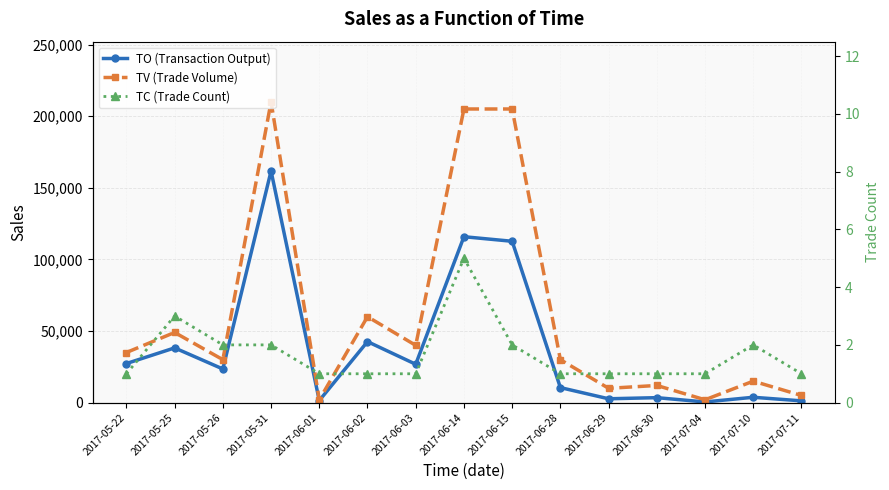

Reading left to right, list all the values displayed in this chart.

TO (Transaction Output): 2017-05-22=27300	2017-05-25=38220	2017-05-26=23500	2017-05-31=161700	2017-06-01=1460	2017-06-02=42600	2017-06-03=26800	2017-06-14=115840	2017-06-15=112650	2017-06-28=10500	2017-06-29=2700	2017-06-30=3480	2017-07-04=480	2017-07-10=3750	2017-07-11=1250
TV (Trade Volume): 2017-05-22=35000	2017-05-25=49000	2017-05-26=30000	2017-05-31=210000	2017-06-01=2000	2017-06-02=60000	2017-06-03=40000	2017-06-14=205000	2017-06-15=205000	2017-06-28=30000	2017-06-29=10000	2017-06-30=12000	2017-07-04=2000	2017-07-10=15000	2017-07-11=5000
TC (Trade Count): 2017-05-22=1	2017-05-25=3	2017-05-26=2	2017-05-31=2	2017-06-01=1	2017-06-02=1	2017-06-03=1	2017-06-14=5	2017-06-15=2	2017-06-28=1	2017-06-29=1	2017-06-30=1	2017-07-04=1	2017-07-10=2	2017-07-11=1